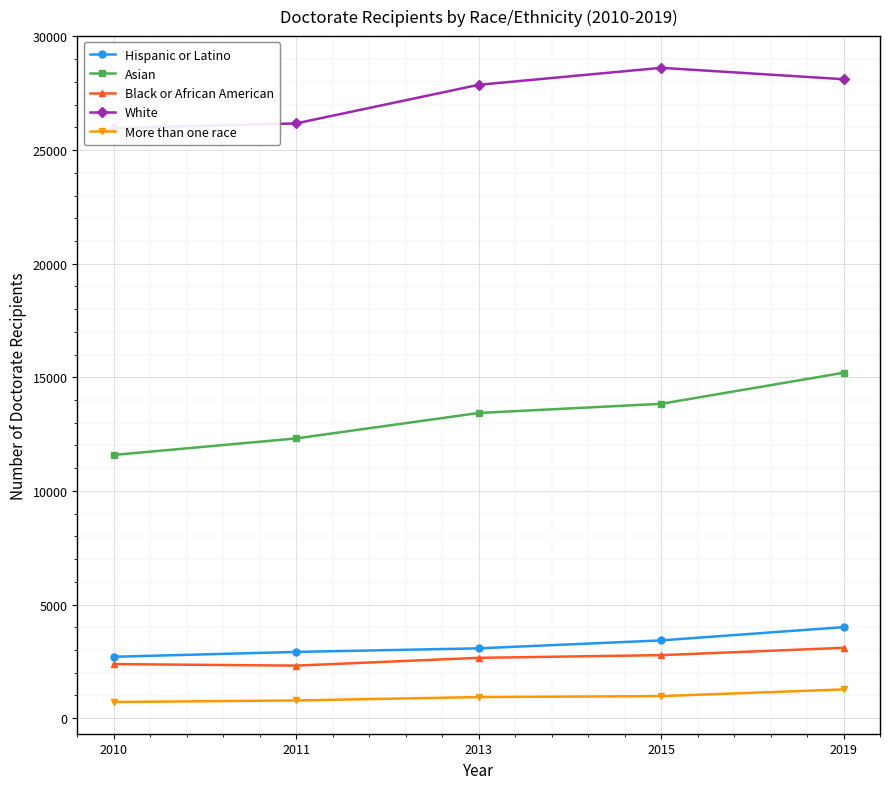

What is the minimum value for Black or African American?

2313